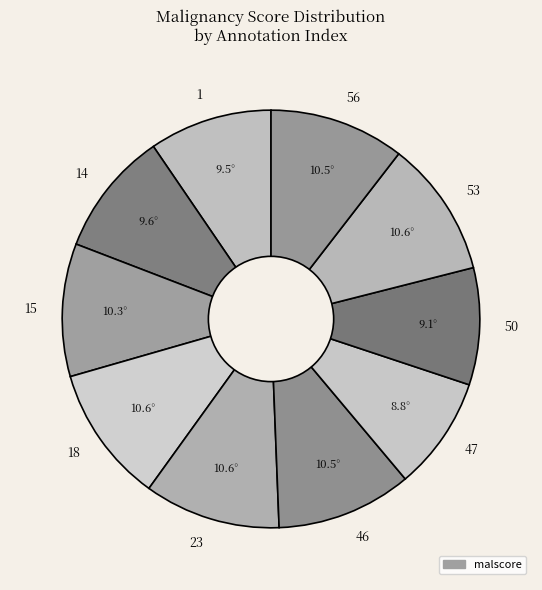

Between 50 and 15, which is larger?

15